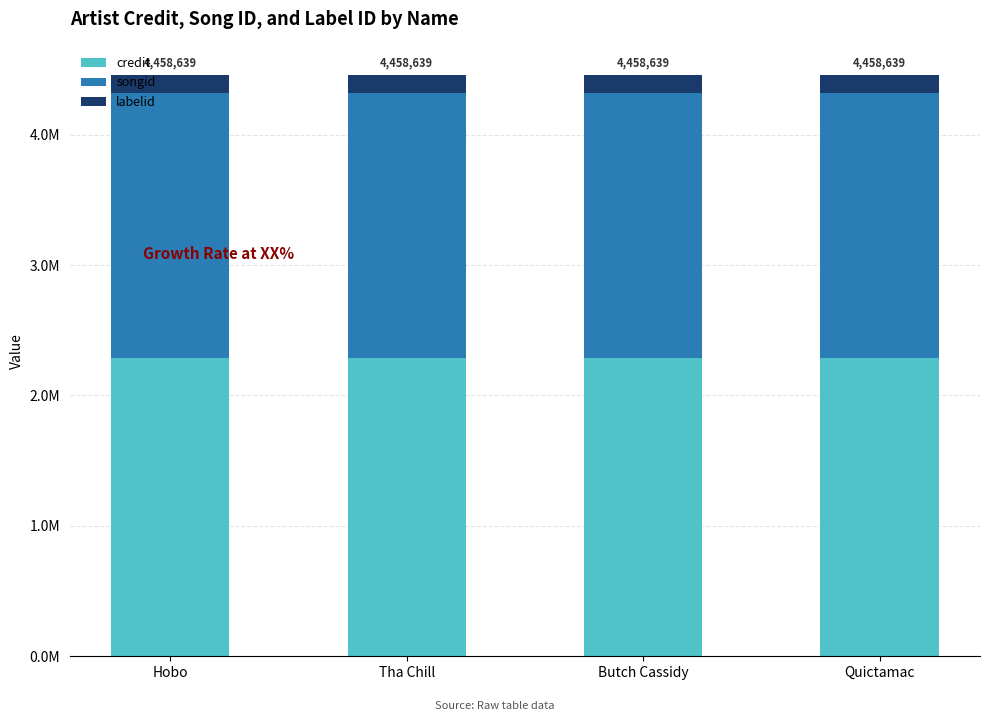

Which series has the largest total across all categories?

credit